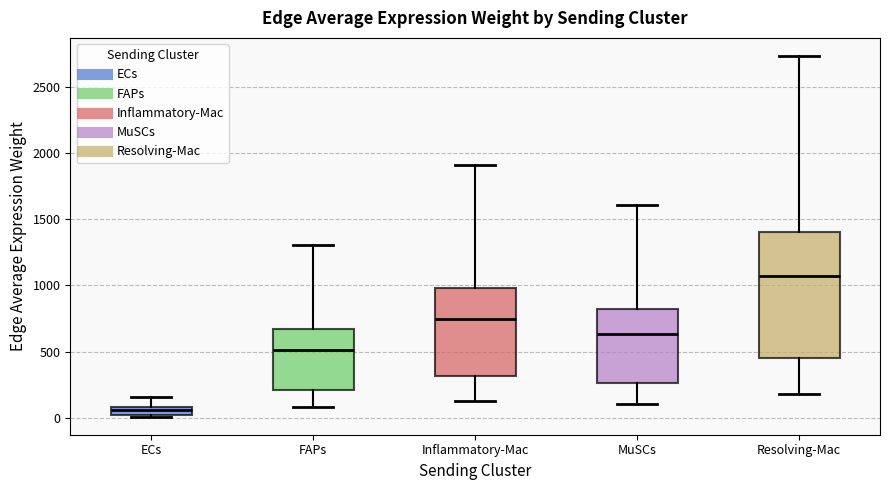

Where does the upper whisker of the box for ECs end on the y-axis? The values are not printed on the chart, so give them approximately, as read against the axis.

150